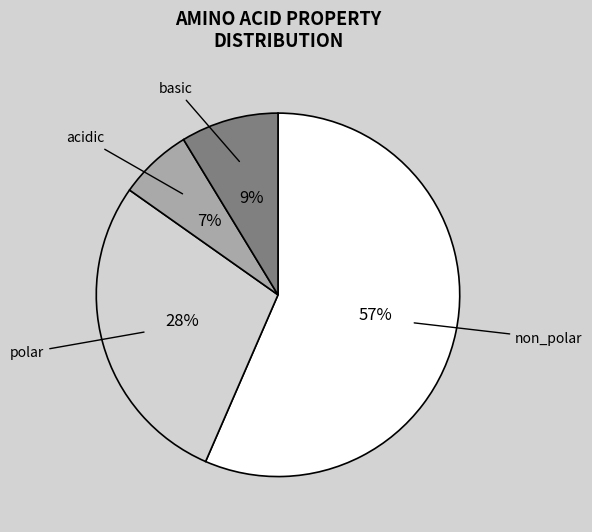

How many segments does this pie chart have?

4